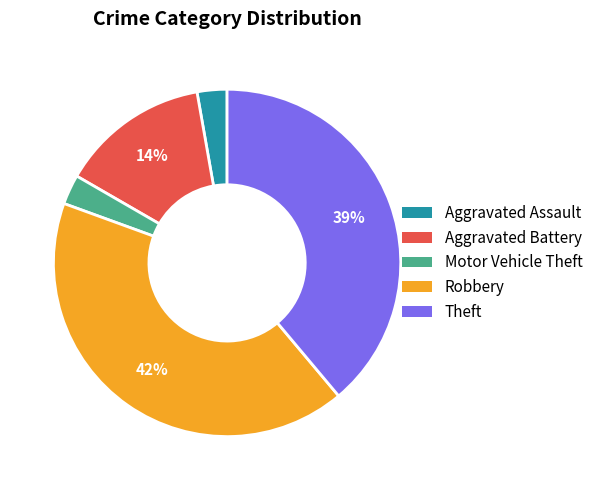

Between Aggravated Assault and Theft, which is larger?

Theft